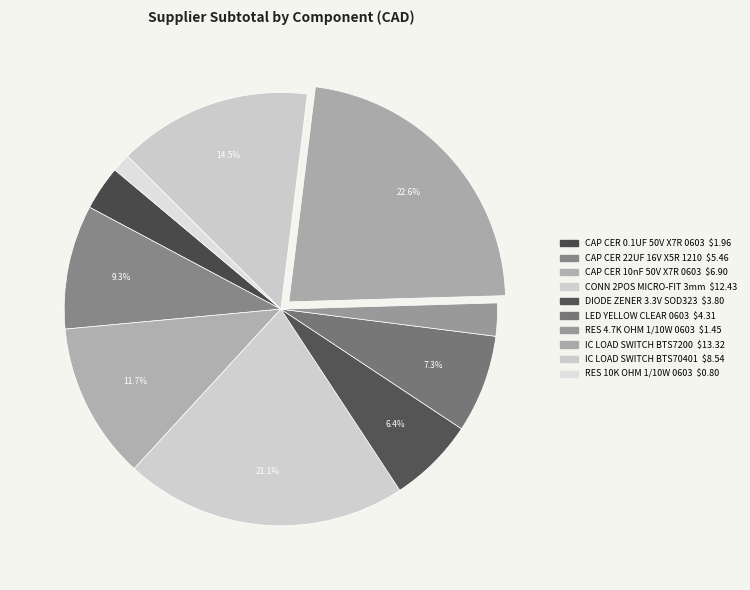

How many segments does this pie chart have?

10